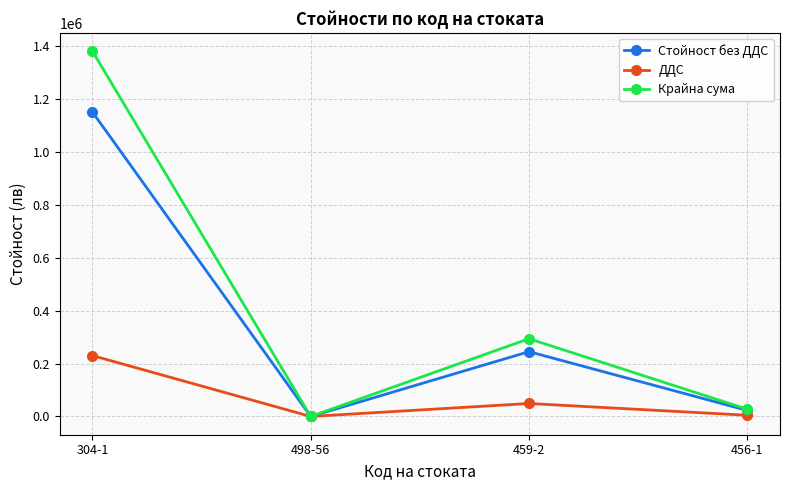

What is the average value of the ДДС series?

70983.3